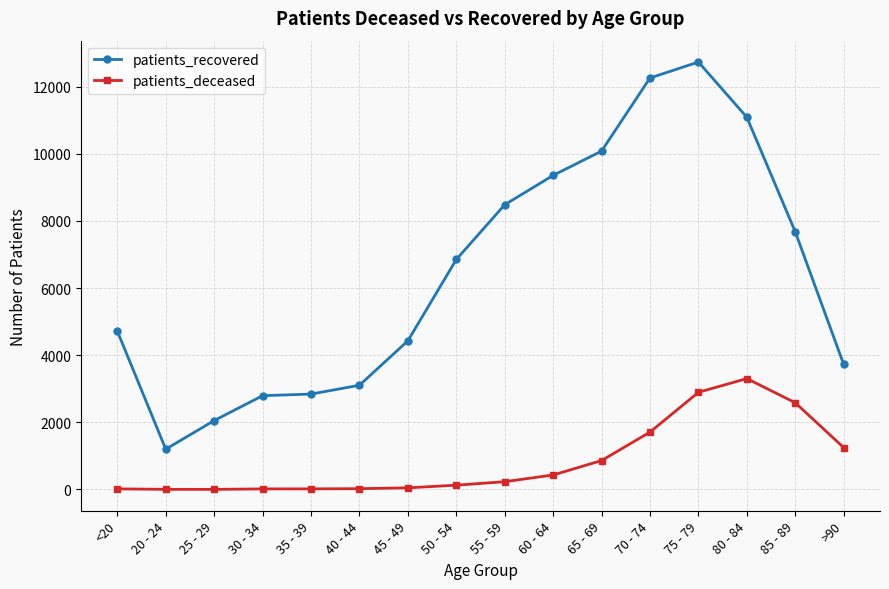

True or false: patients_recovered has a value of 1689 at 50 - 54.

False